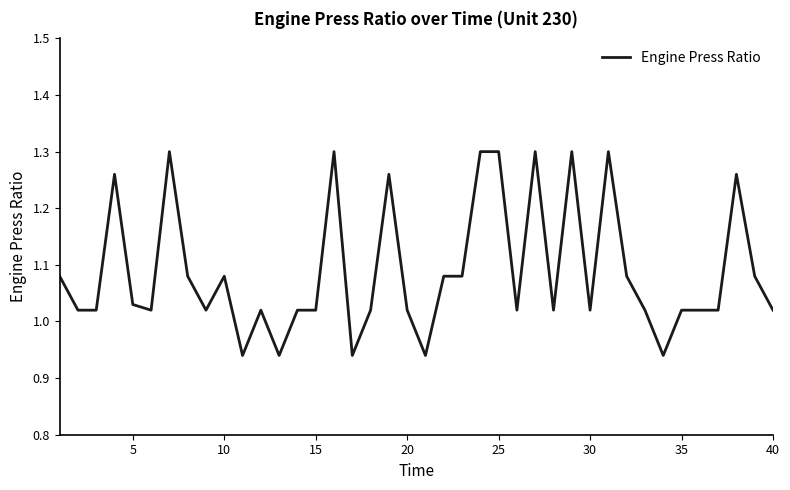

What is the difference between the maximum and minimum values?

0.4